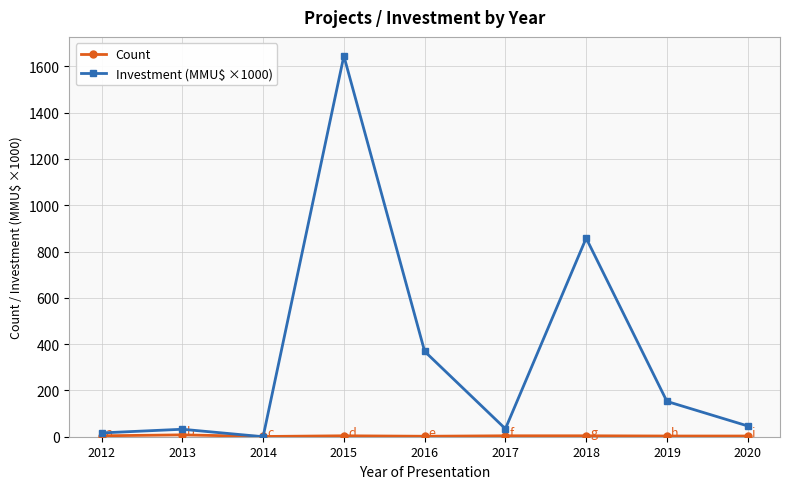

How many lines are shown in the chart?

2